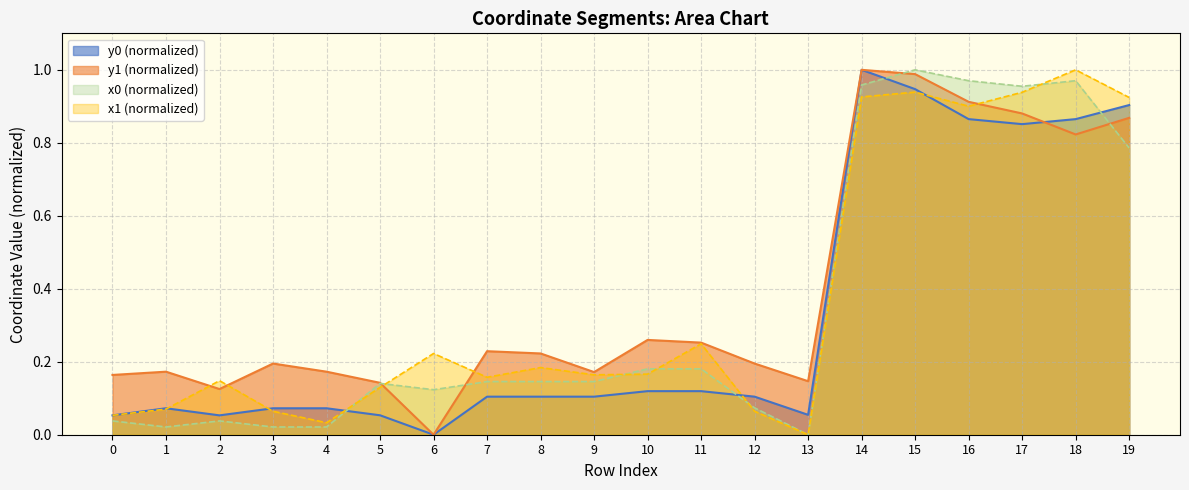

What is the maximum value for y0?

1.0